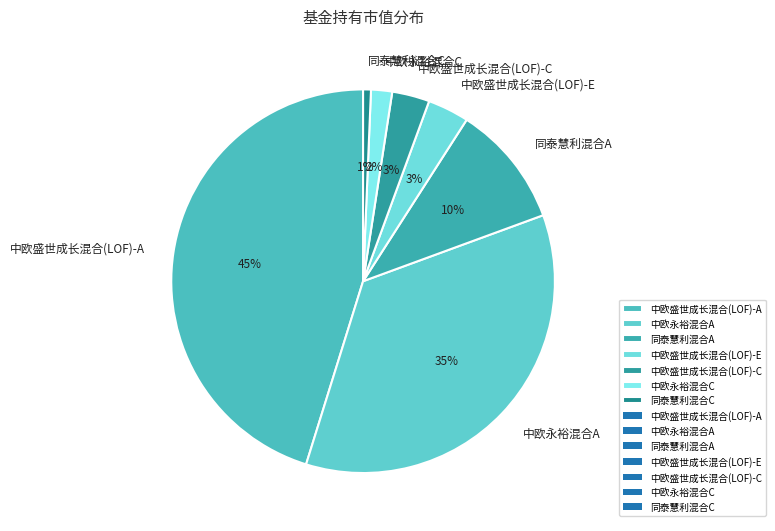

How many segments does this pie chart have?

7